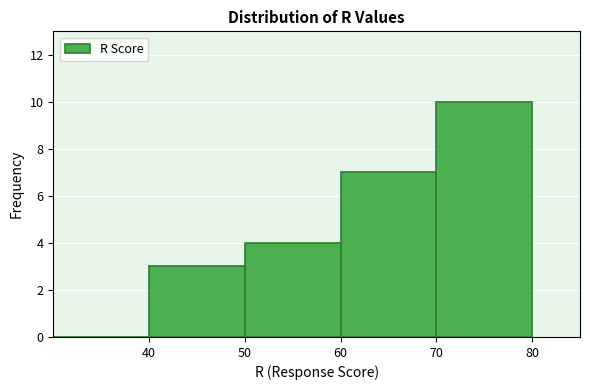

Reading left to right, list every bar in this chart as the range it spans on the x-axis followed by its height. The values are not printed on the chart, so give them approximately, as read against the axis.

30 to 40: 0
40 to 50: 3
50 to 60: 4
60 to 70: 7
70 to 80: 10